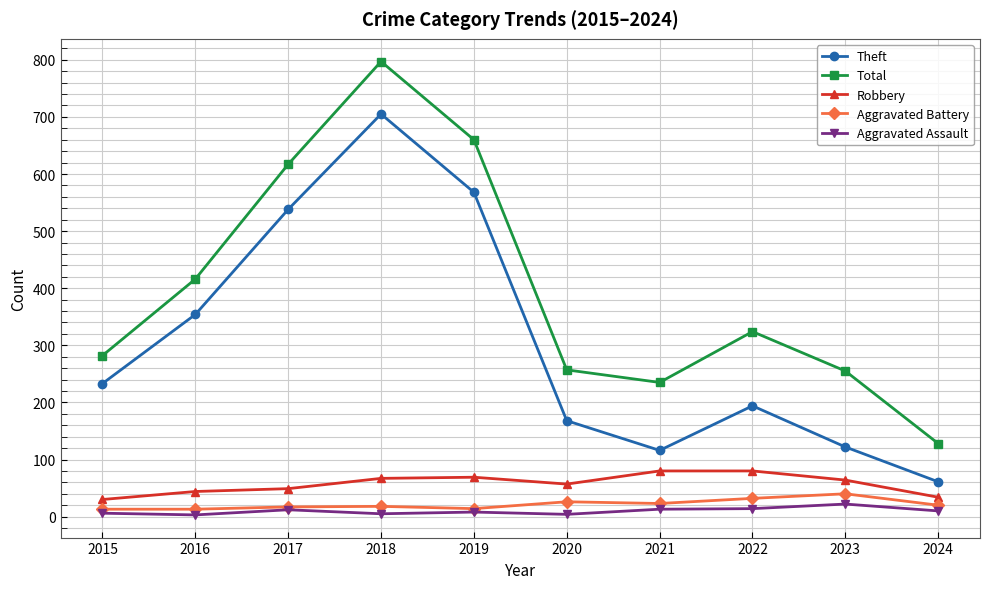

At 2023, list the series in order from largest to smallest.

Total, Theft, Robbery, Aggravated Battery, Aggravated Assault